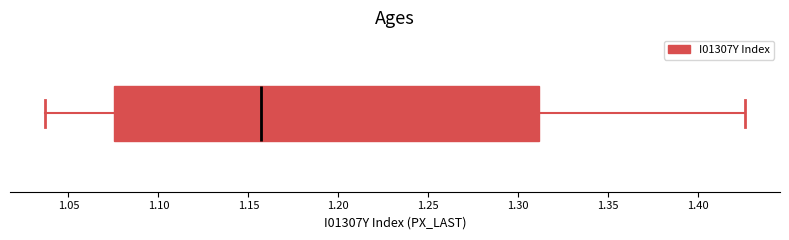

Read this box plot against the x-axis: the position of the median line, the range covered by the box, and the ends of both whiskers. The values are not printed on the chart, so give them approximately, as read against the axis.

median 1.155, box 1.075 to 1.310, whiskers 1.035 to 1.425